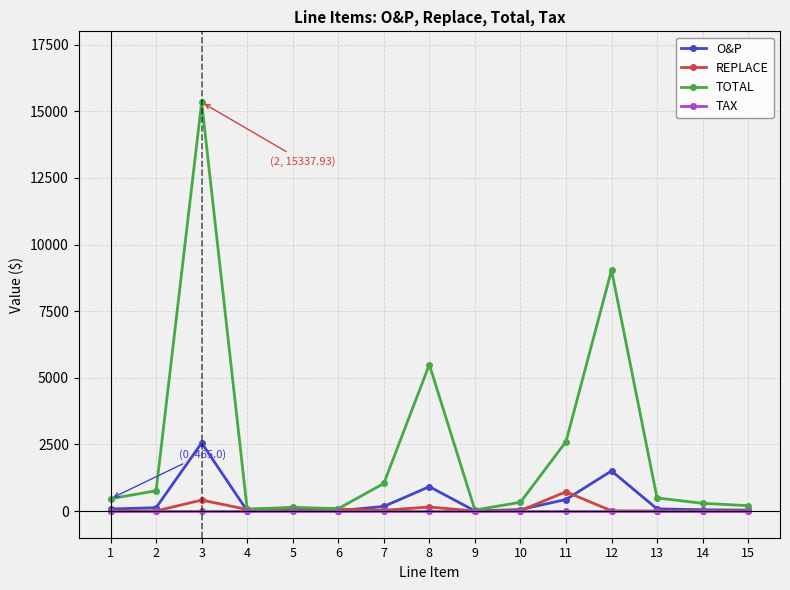

At which label is REPLACE closest to 362?

3